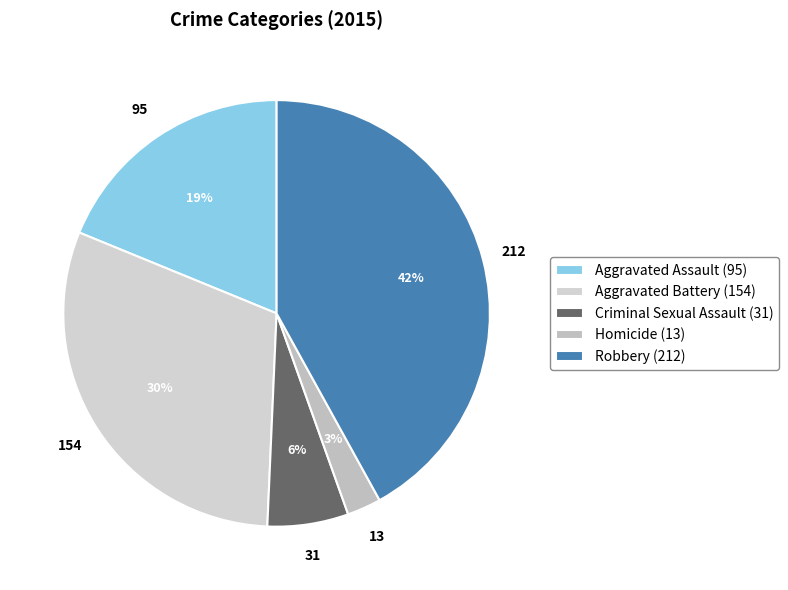

What is the largest slice in the pie chart?

Robbery